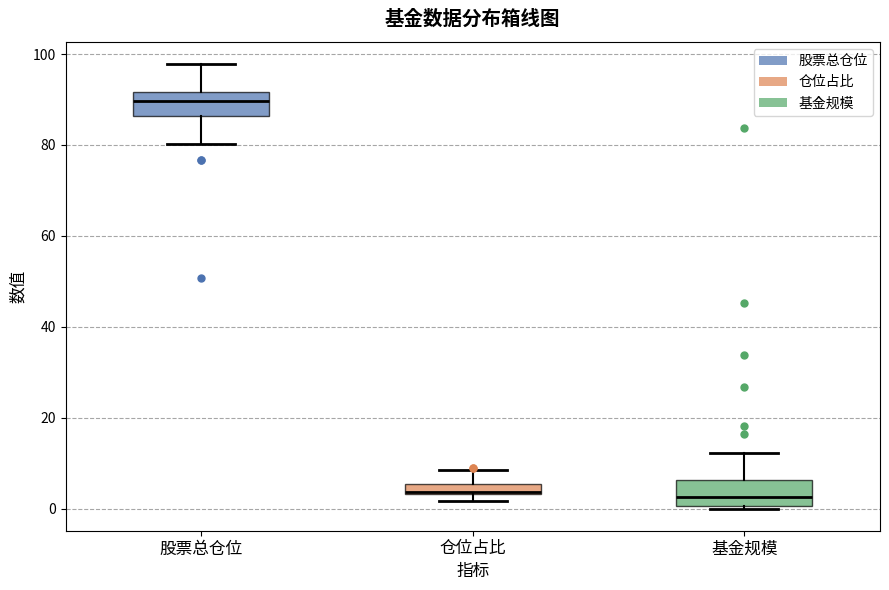

Where does the upper whisker of the box for 基金规模 end on the y-axis? The values are not printed on the chart, so give them approximately, as read against the axis.

12